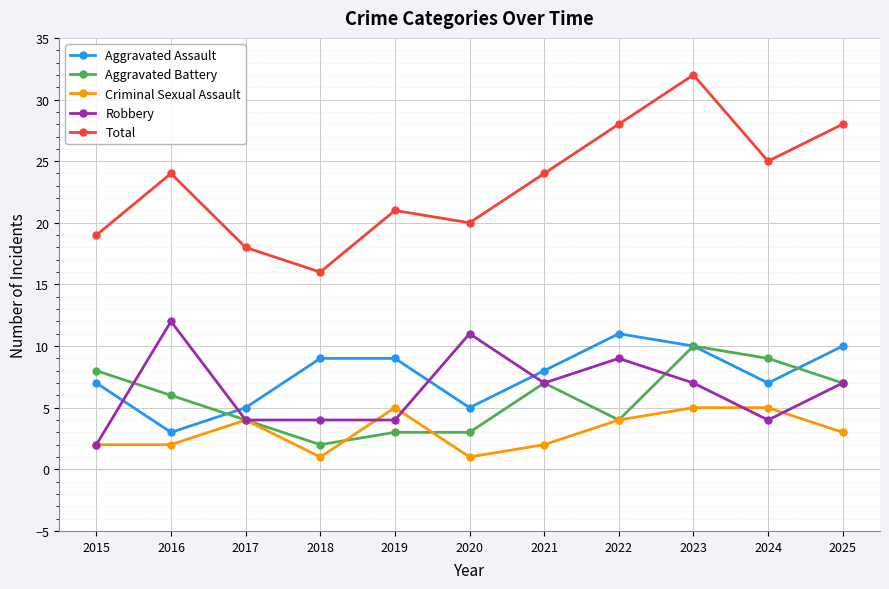

What is the difference between the maximum and second lowest values in the Aggravated Battery series?

7